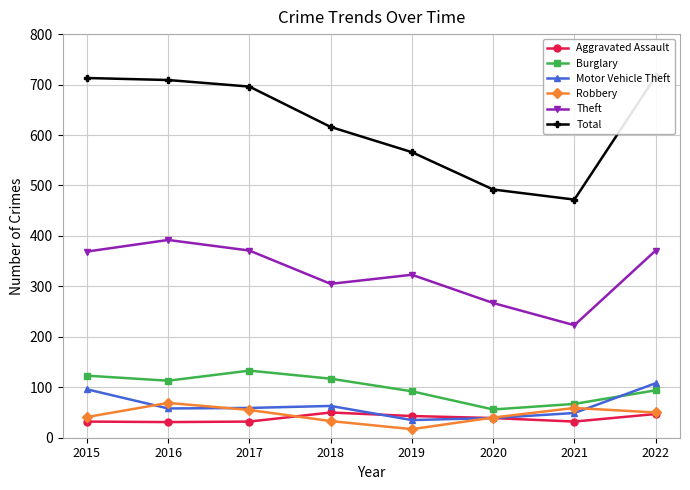

Which series has the largest range (max minus min)?

Total